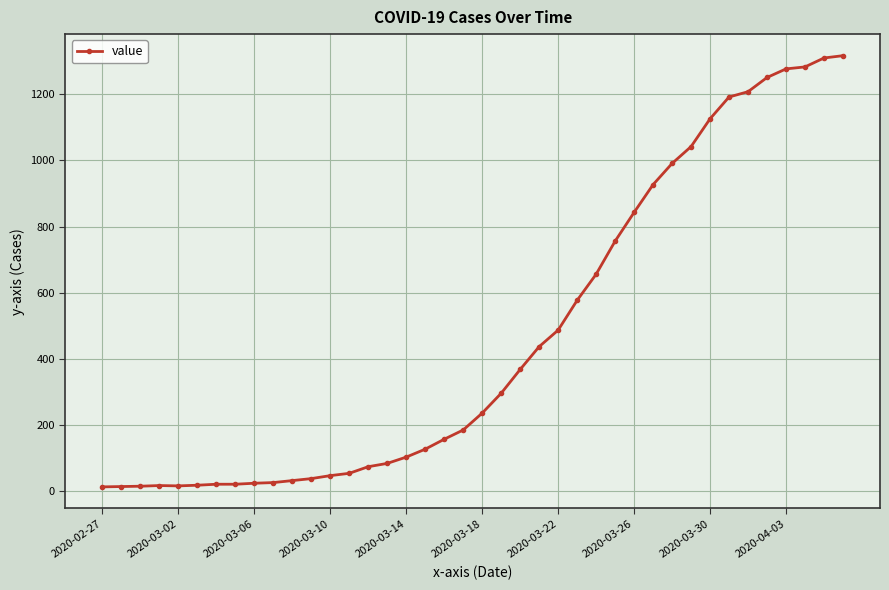

What is the average value?

467